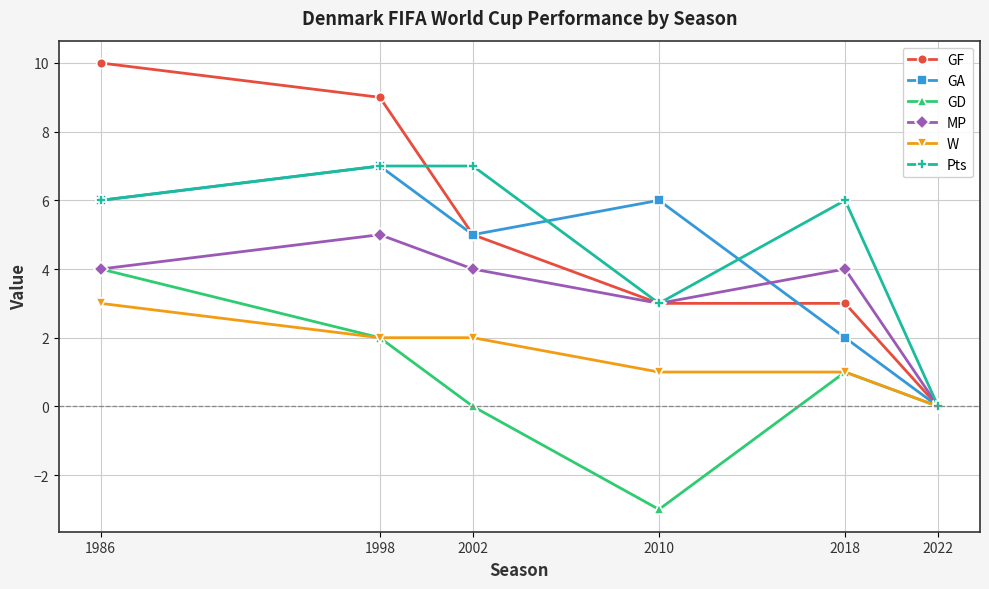

Which series has the widest spread of values?

GF